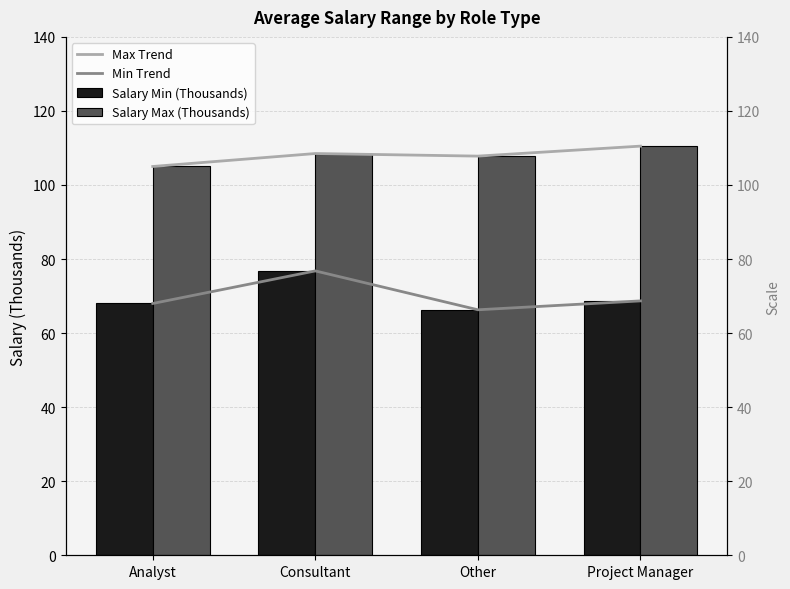

At which label does Salary Min (Thousands) reach its peak?

Consultant